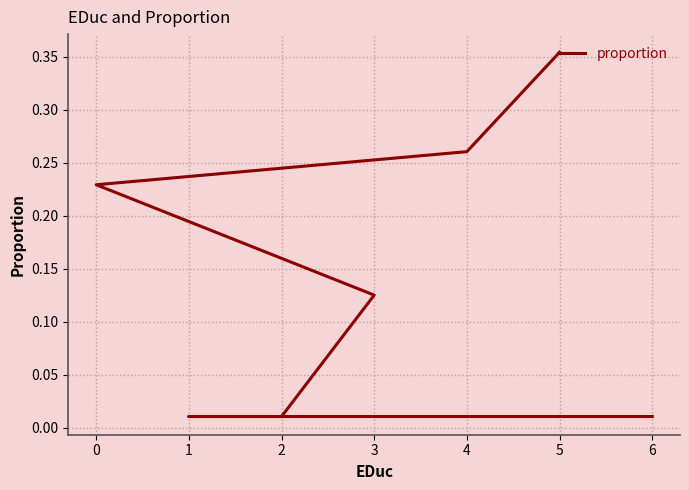

Is this an area chart (filled region under the line)?

No